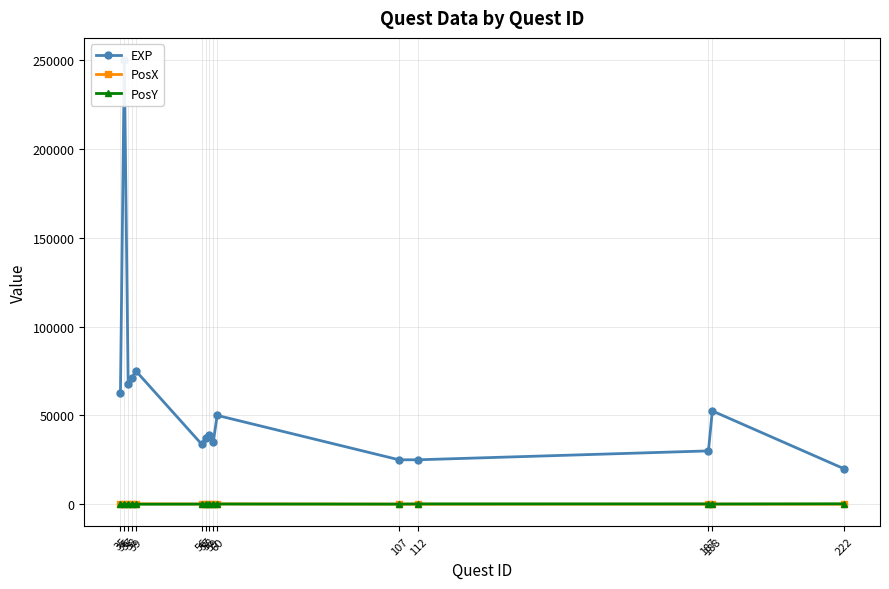

True or false: PosX and EXP cross at least once.

False